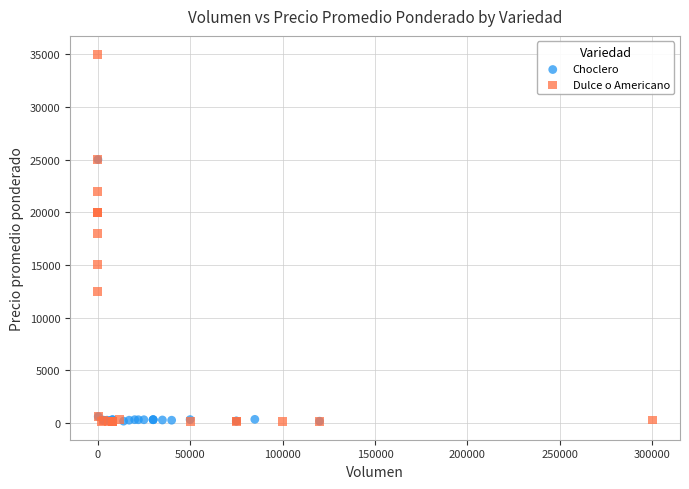

Which series has the largest Y range (max minus min)?

Dulce o Americano